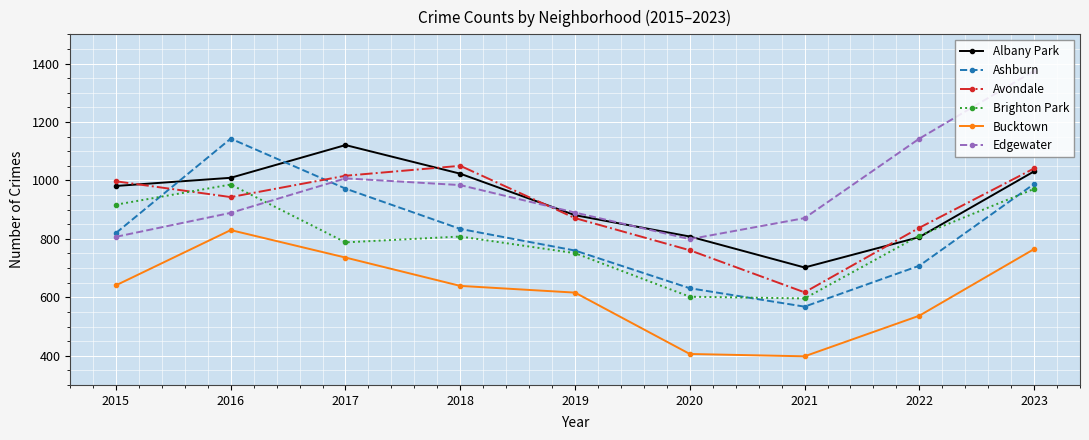

What are all the series names shown in the legend?

Albany Park, Ashburn, Avondale, Brighton Park, Bucktown, Edgewater